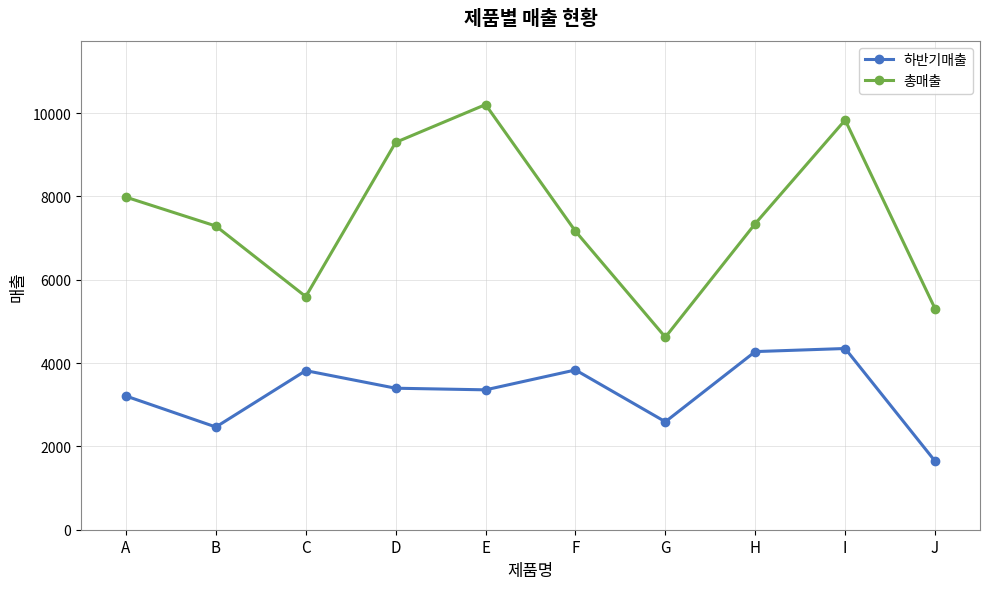

What is the minimum value shown in the chart?

1646